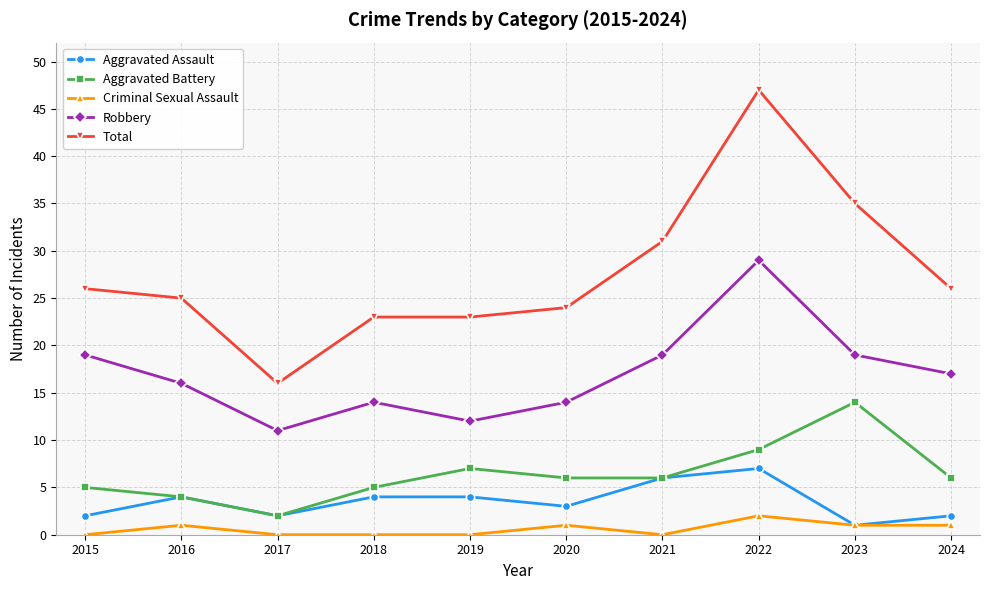

True or false: Robbery and Total intersect in this chart.

False